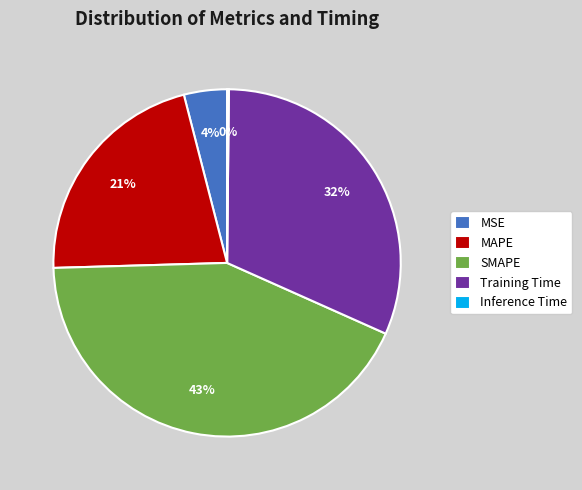

Does Training Time account for over 50% of the chart?

No